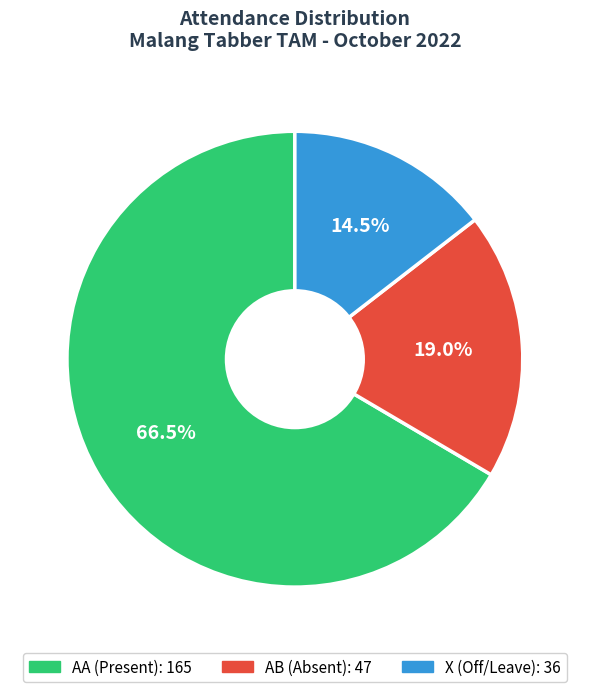

Does any single category account for the majority?

Yes